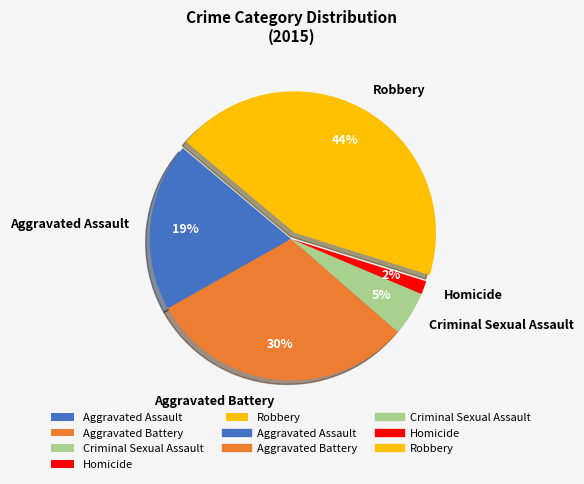

Does any single category account for the majority?

No